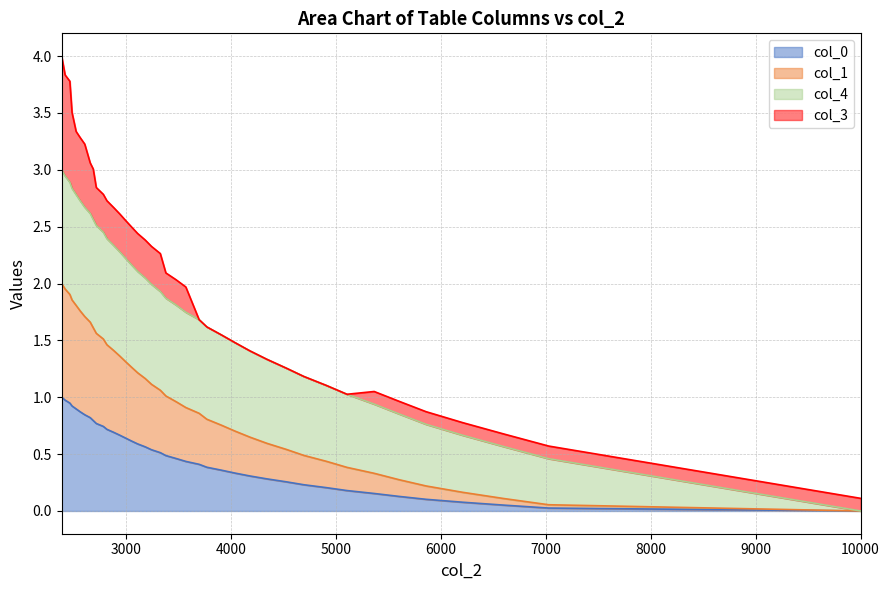

Is it true that col_0 equals 0.0 at 6000?

False